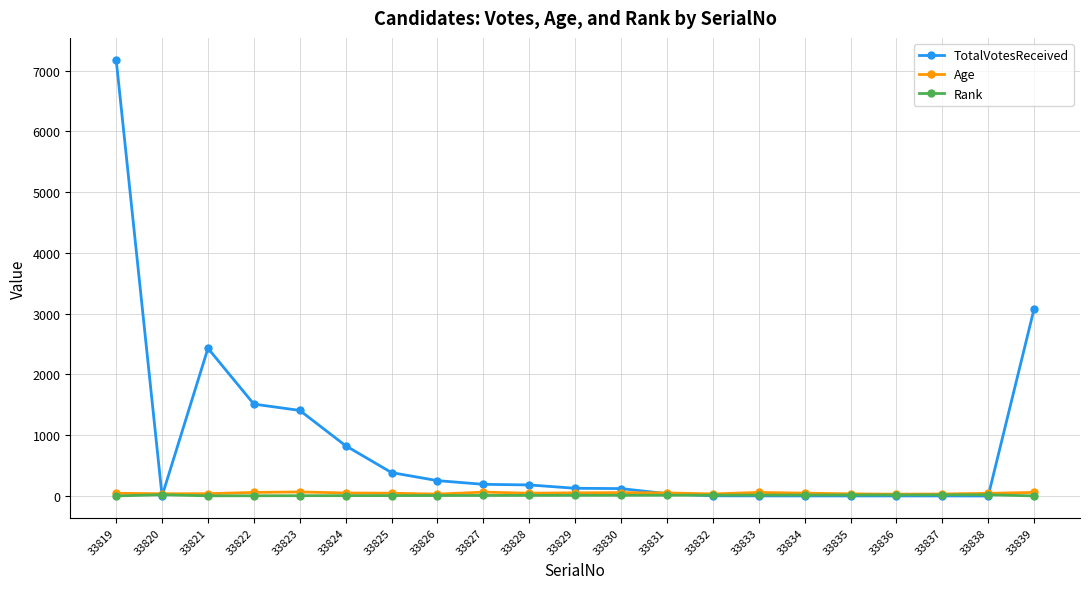

What is the highest value of the TotalVotesReceived series?

7178